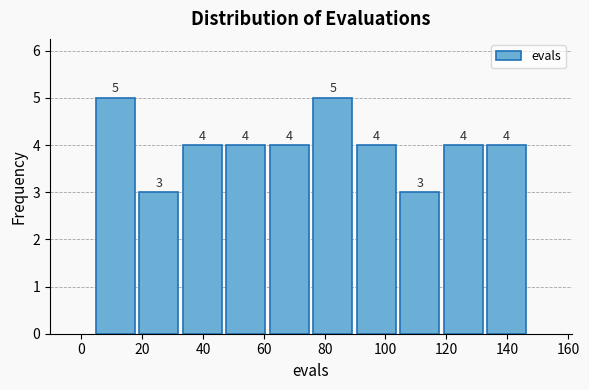

What is the height of the bar covering 18 to 32 on the x-axis? The bar edges are not printed on the chart, so give them approximately, as read against the axis.

3